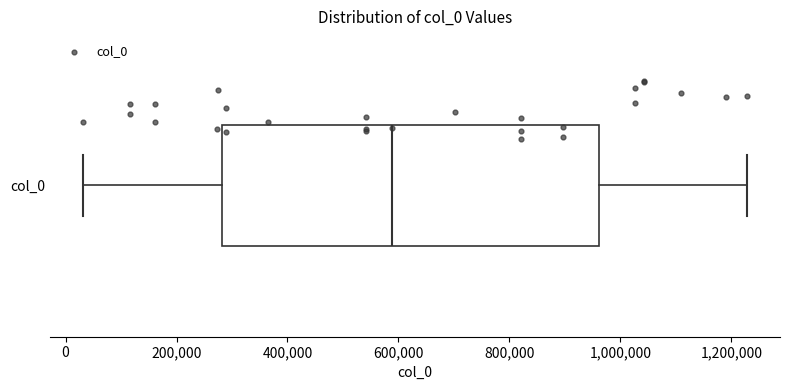

Where does the left whisker of the box for col_0 end on the x-axis? The values are not printed on the chart, so give them approximately, as read against the axis.

40000